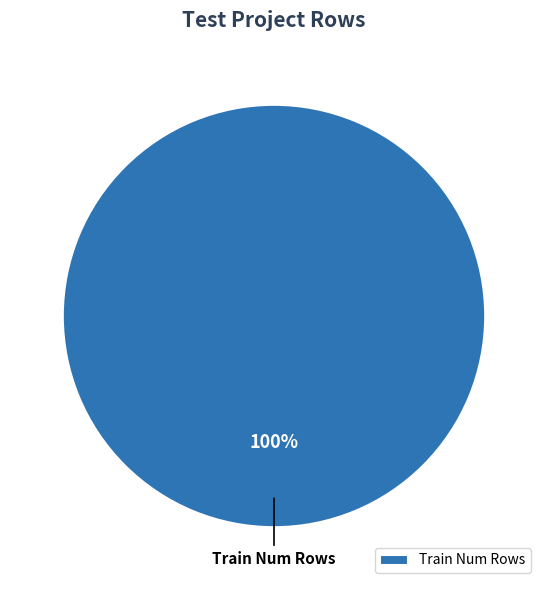

True or false: Train Num Rows accounts for 100% of the total.

True